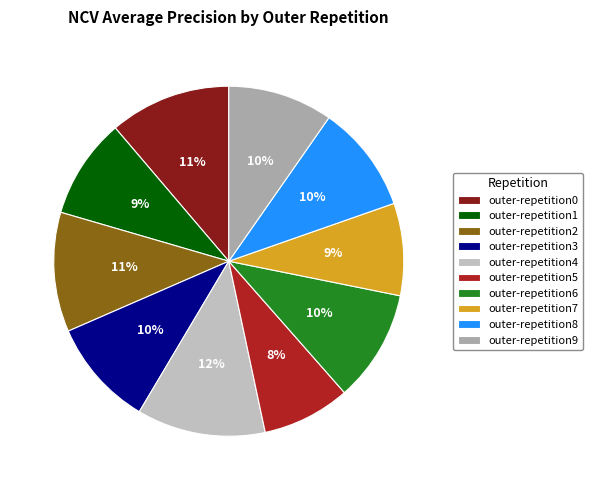

Is outer-repetition7 the majority of the pie?

No